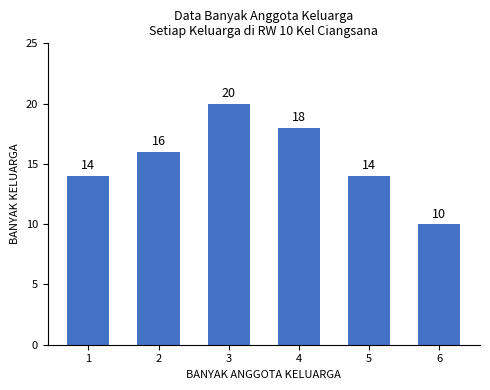

What is the value of the 4th bar from the left?

18